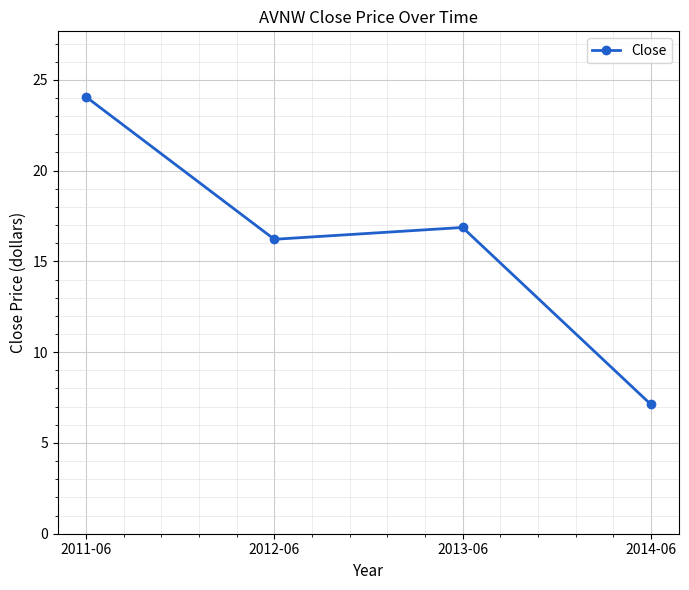

List the labels in order of value, largest first.

2011-06, 2013-06, 2012-06, 2014-06